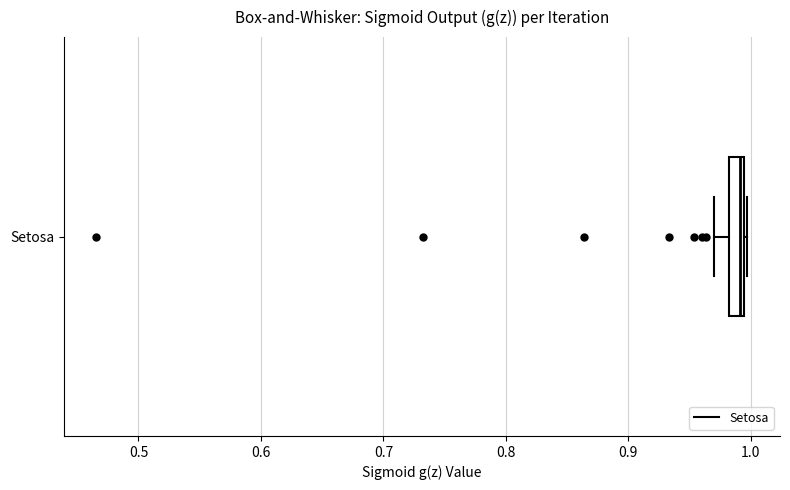

Where is the left edge of the box for Setosa on the x-axis? The values are not printed on the chart, so give them approximately, as read against the axis.

0.98